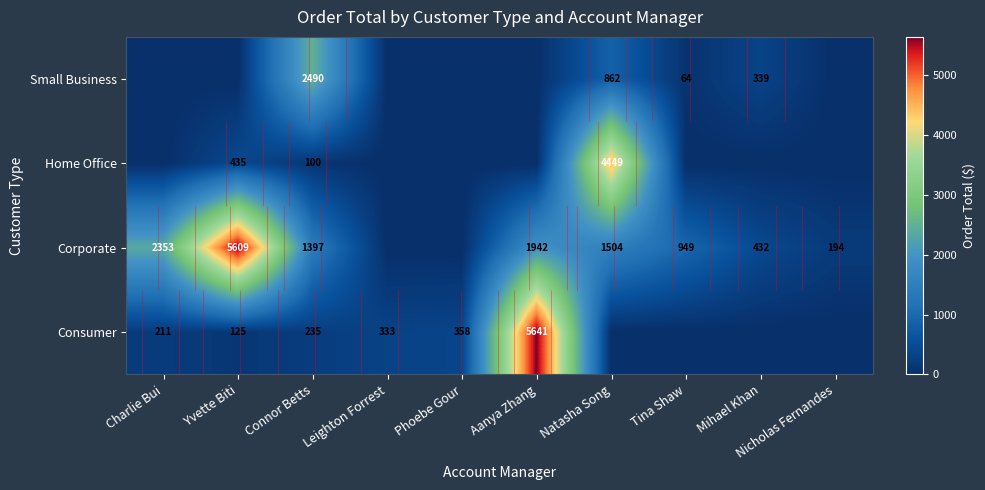

The Corporate series shows 1576.8 at Yvette Biti. True or false?

False